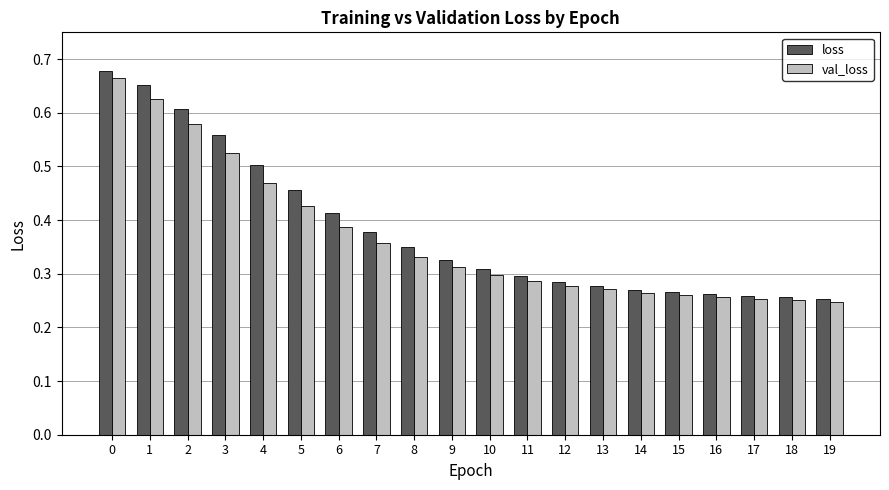

How many groups of bars are there?

20